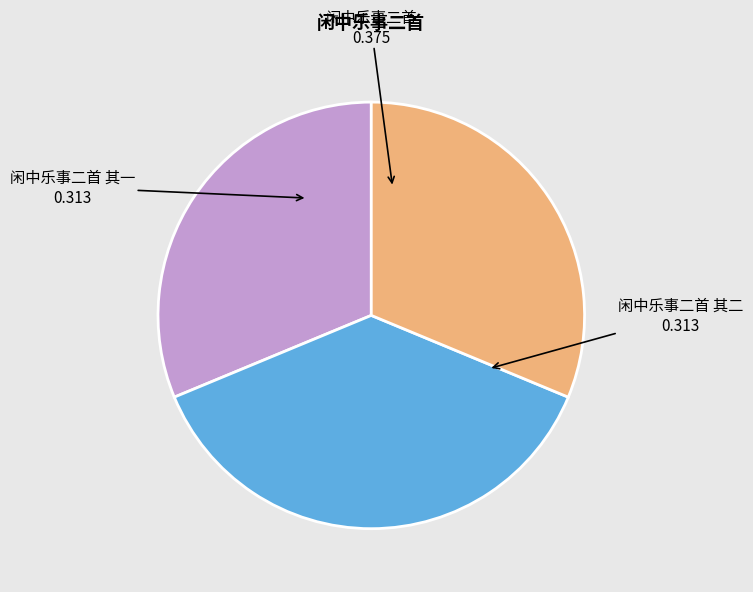

How many segments does this pie chart have?

3